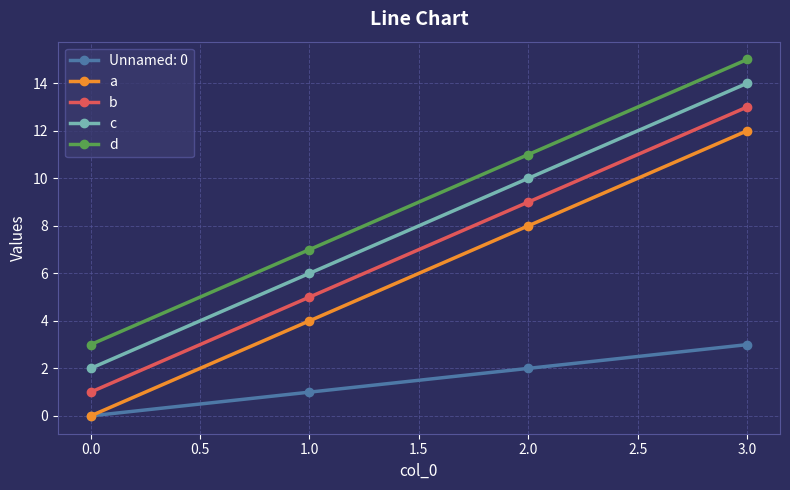

True or false: c and a cross at least once.

False